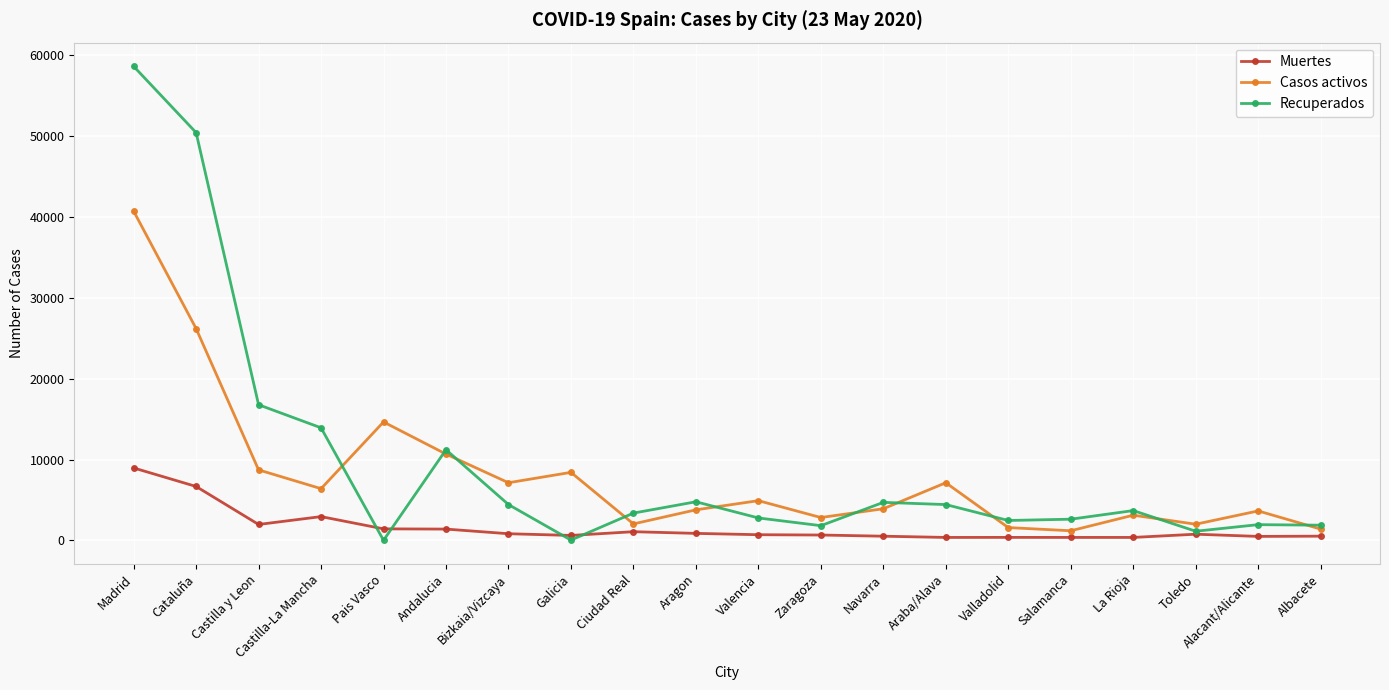

Is this an area chart (filled region under the line)?

No